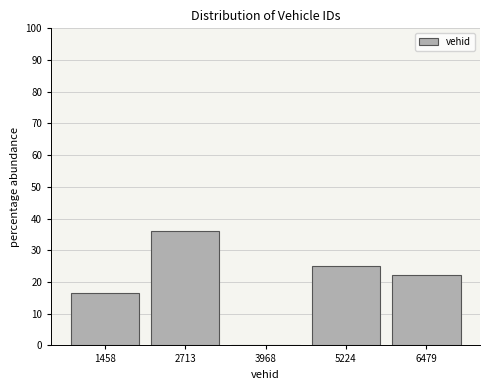

Reading right to left, transcribe all the data shown in this chart.

6479=22.2	5224=25.0	3968=0.0	2713=36.1	1458=16.7